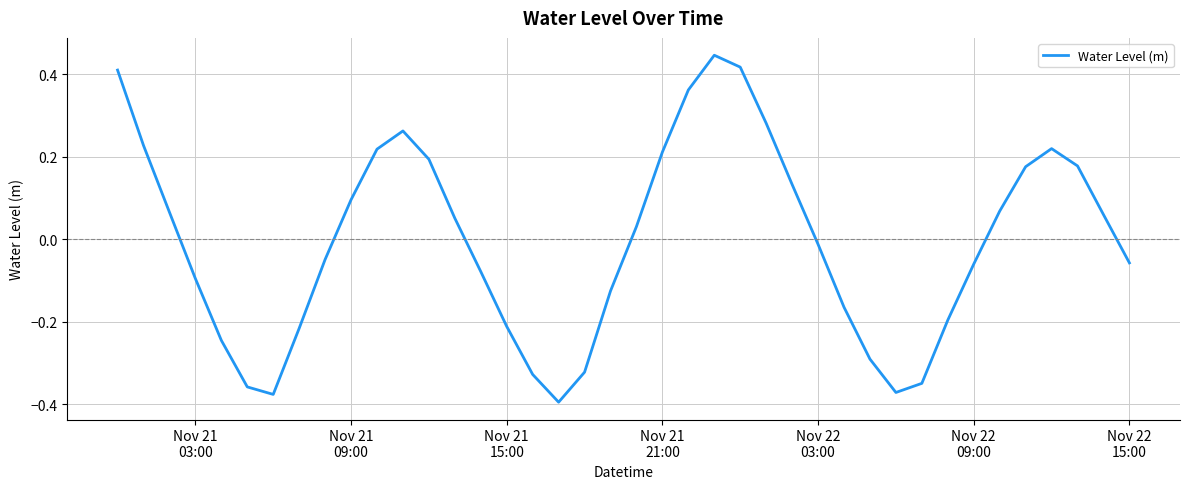

How many positive values are there?

20